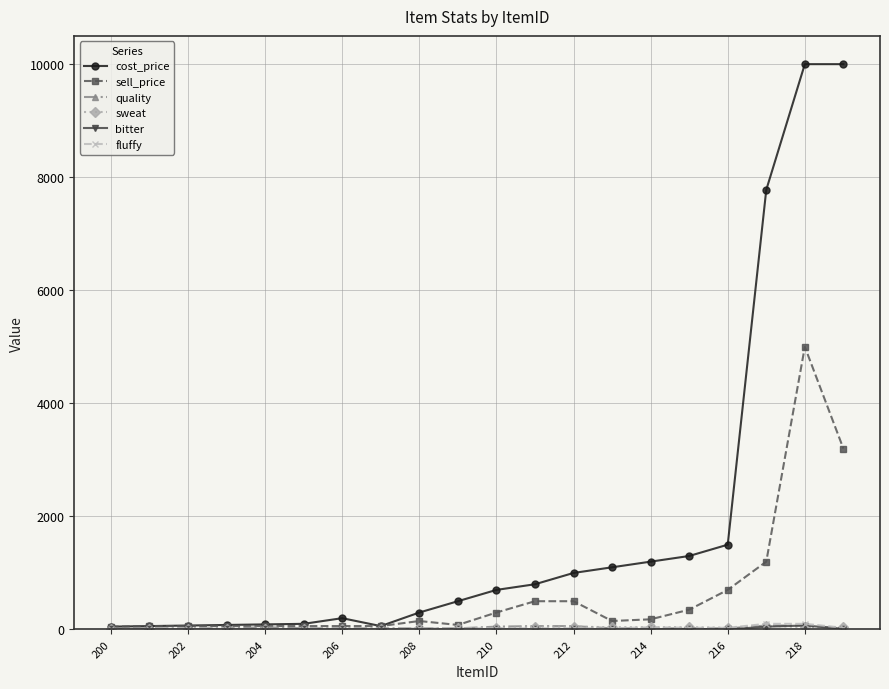

Which series has the largest total across all categories?

cost_price